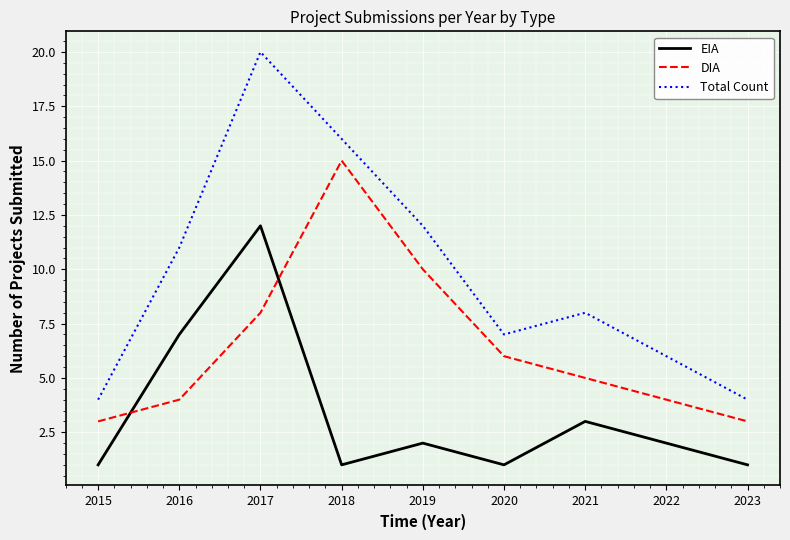

What is the sum of all EIA values?

30